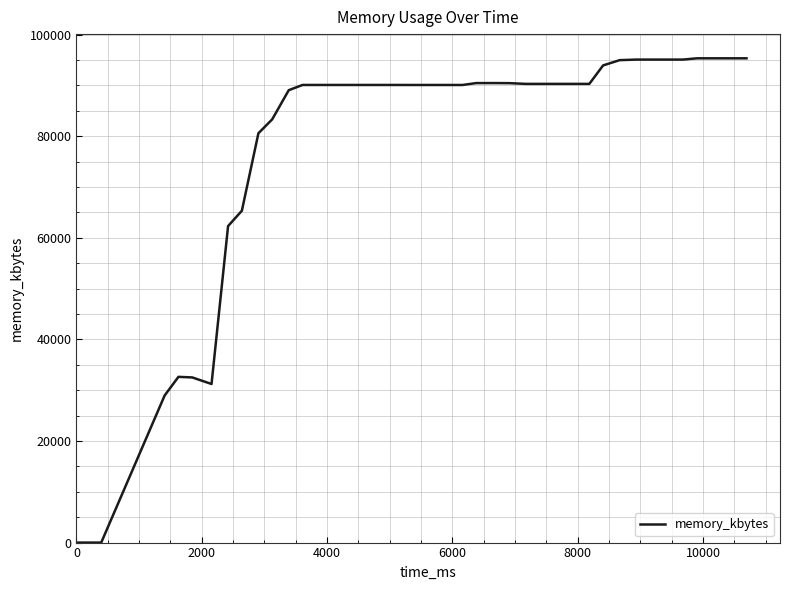

How many values are below 90072?

15